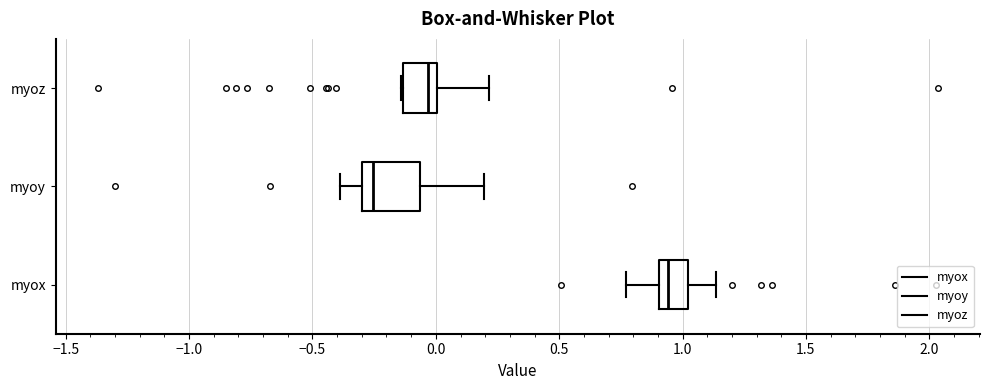

Which box is the widest, from its left edge to its right edge?

myoy